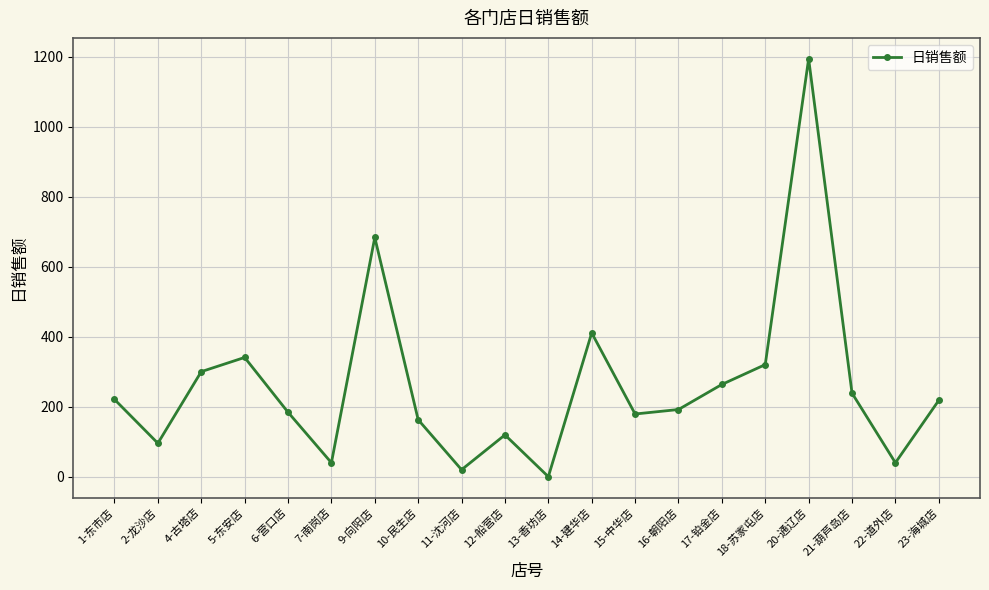

True or false: the data shows 19.9 at 11-沈河店.

True